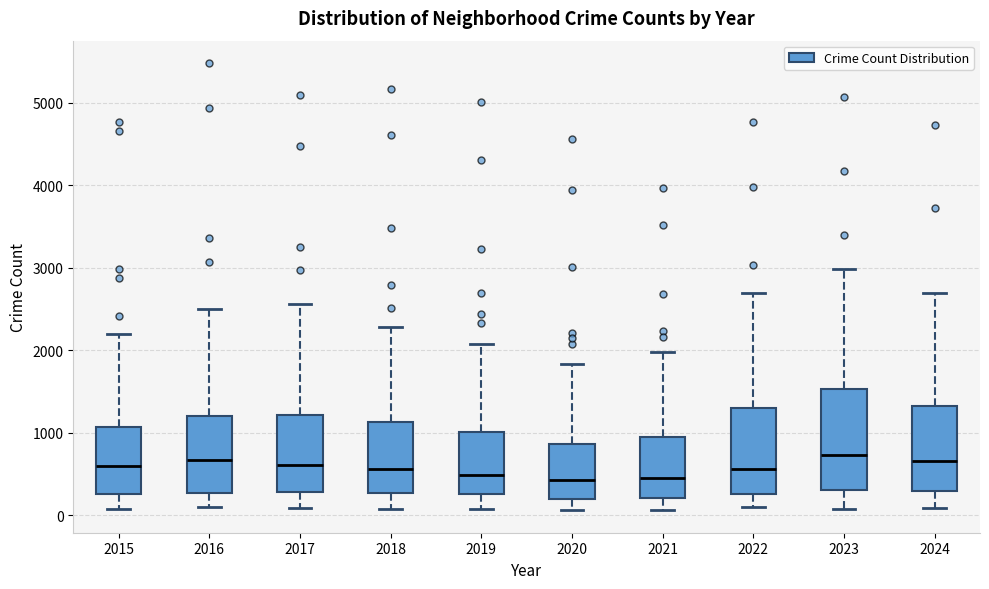

Comparing the boxes themselves (not the whiskers), which one is the tallest?

2023